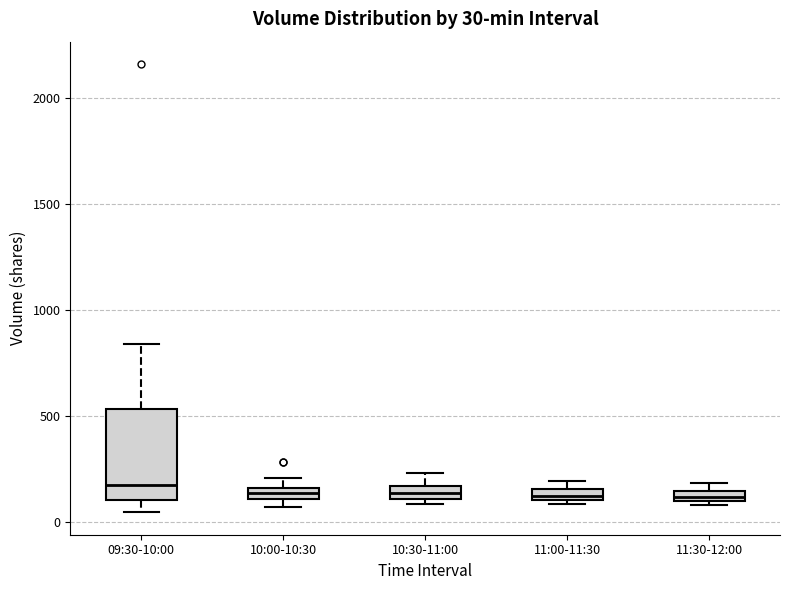

Comparing the boxes themselves (not the whiskers), which one is the tallest?

09:30-10:00